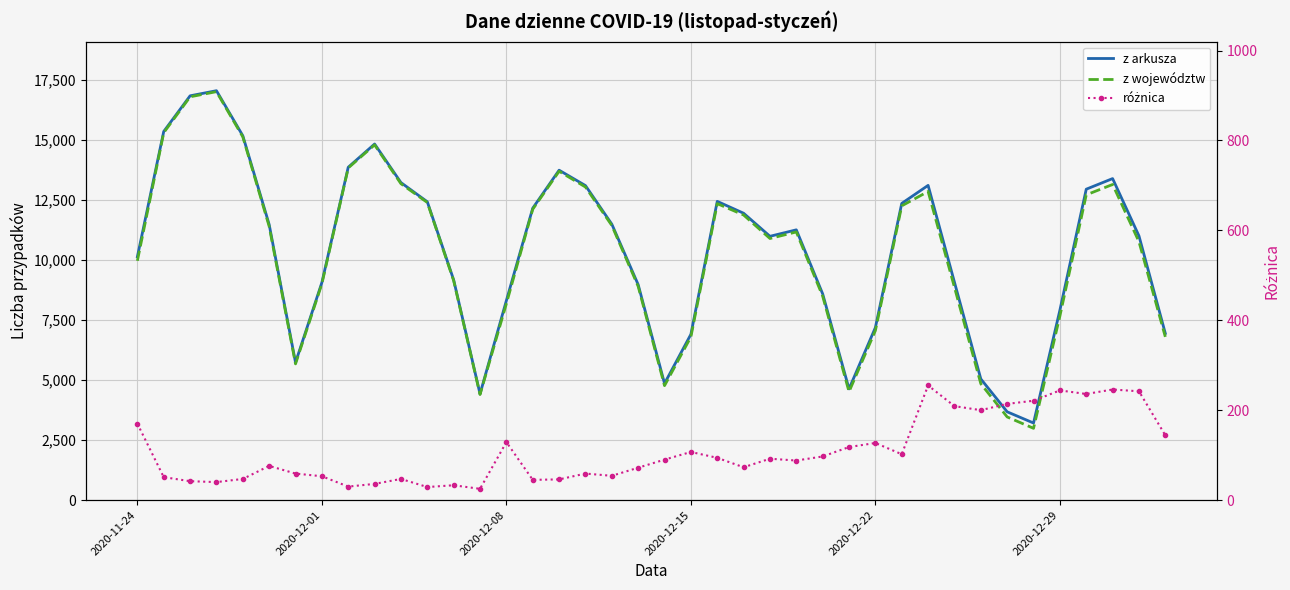

What is the value of the różnica point at the 18th from the left?

59